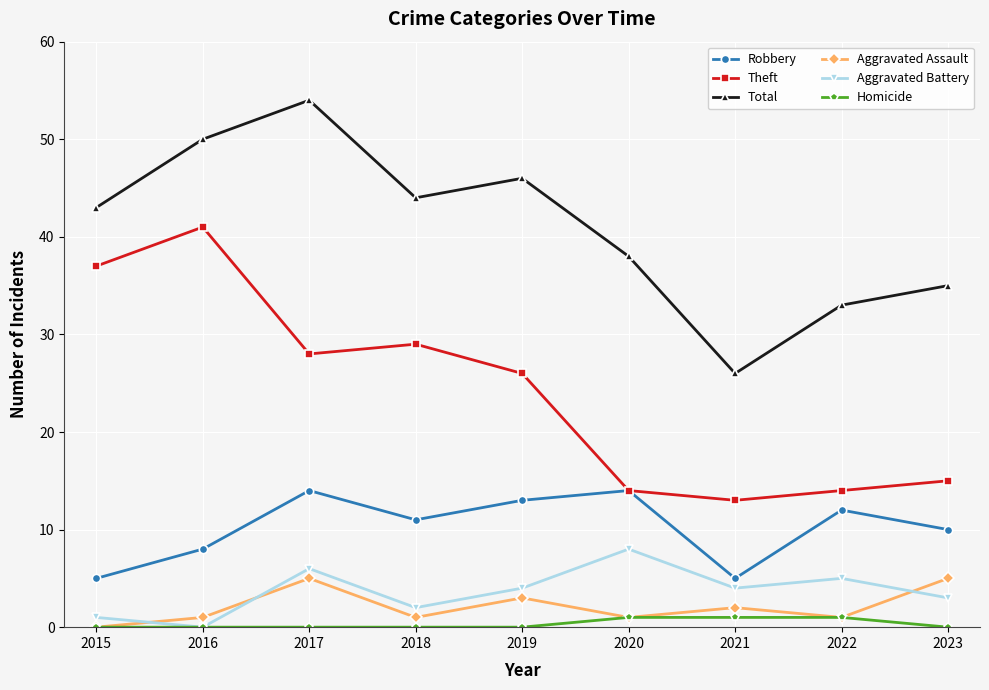

What is the approximate value of Aggravated Assault at 2021?

2